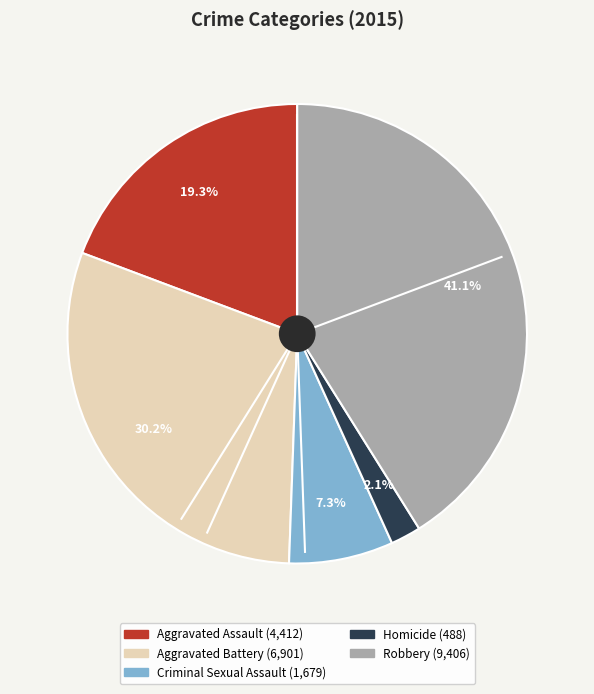

How many segments does this pie chart have?

5